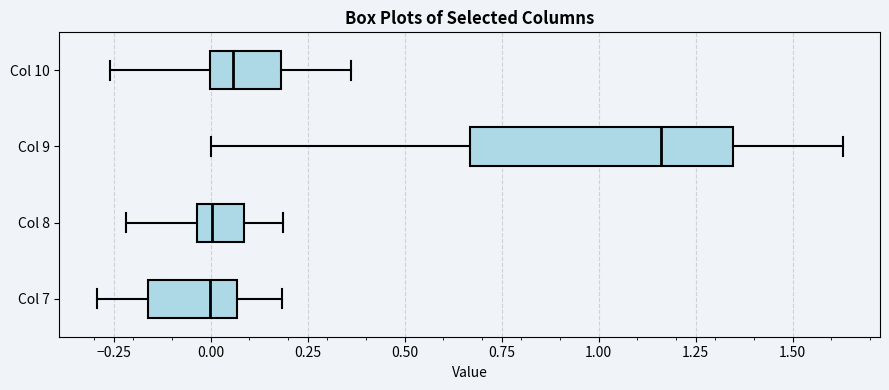

Which box is the widest, from its left edge to its right edge?

Col 9